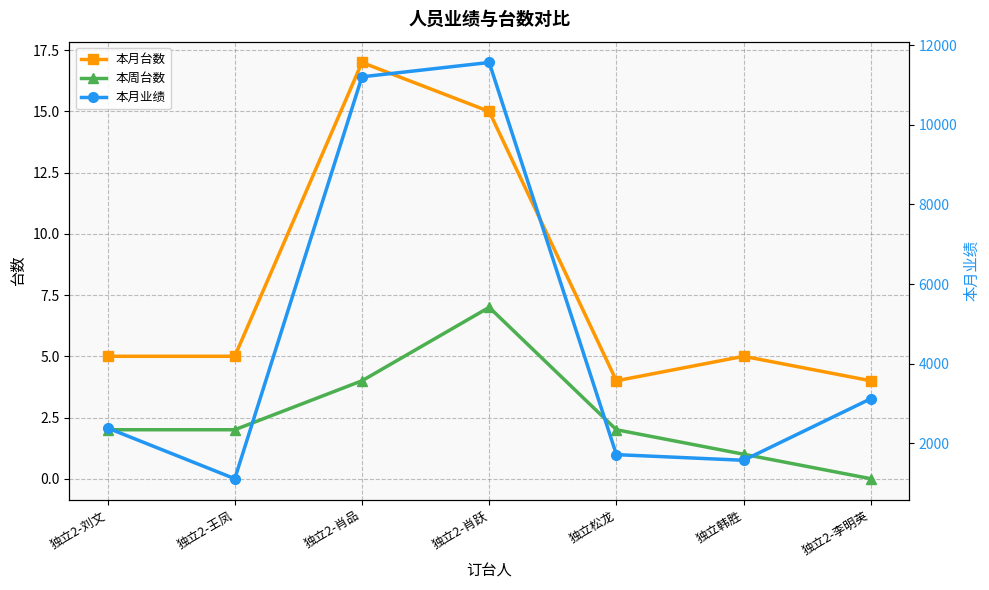

What is the average value of the 本月业绩 series?

4669